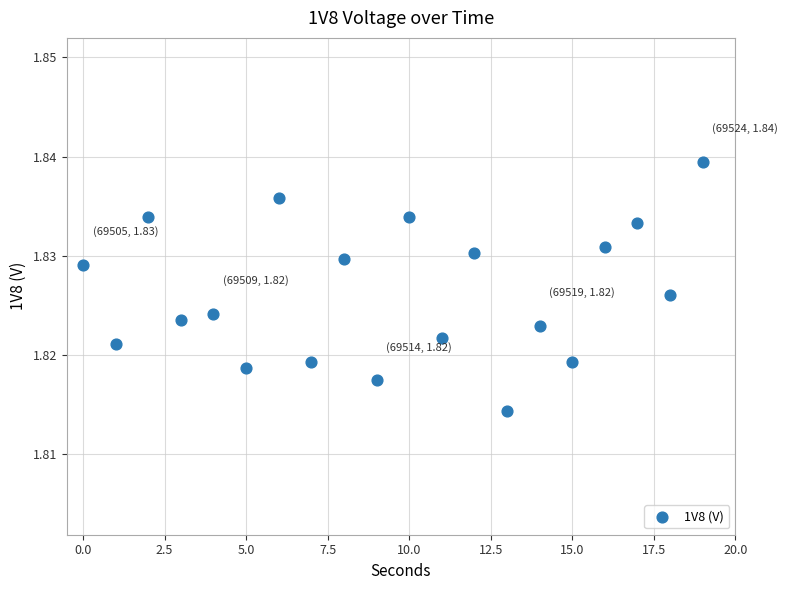

How many data points are displayed?

20